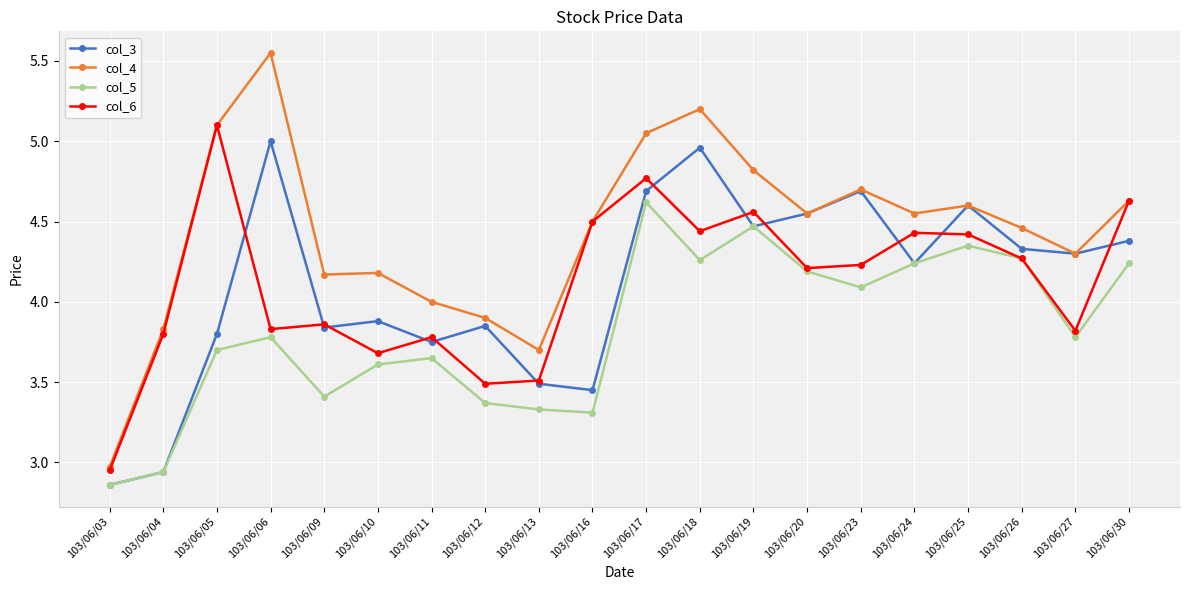

Where does the col_6 series first go above 4?

103/06/05